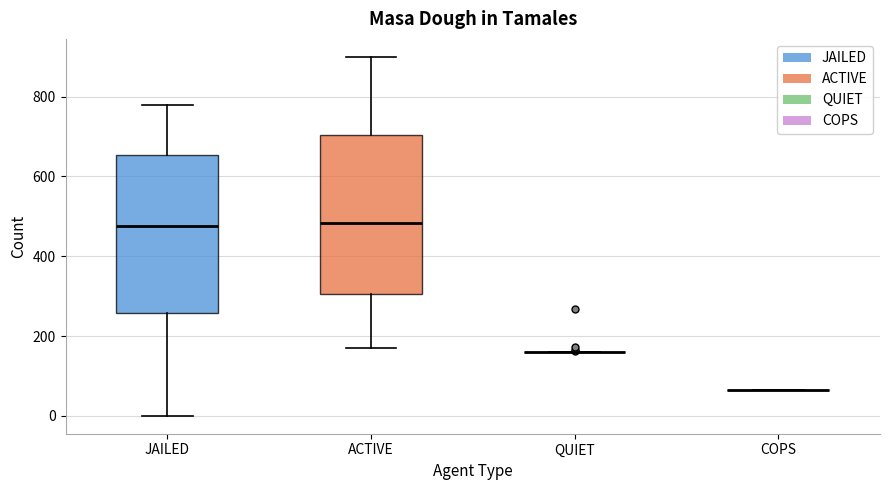

Where does the upper whisker of the box for ACTIVE end on the y-axis? The values are not printed on the chart, so give them approximately, as read against the axis.

900